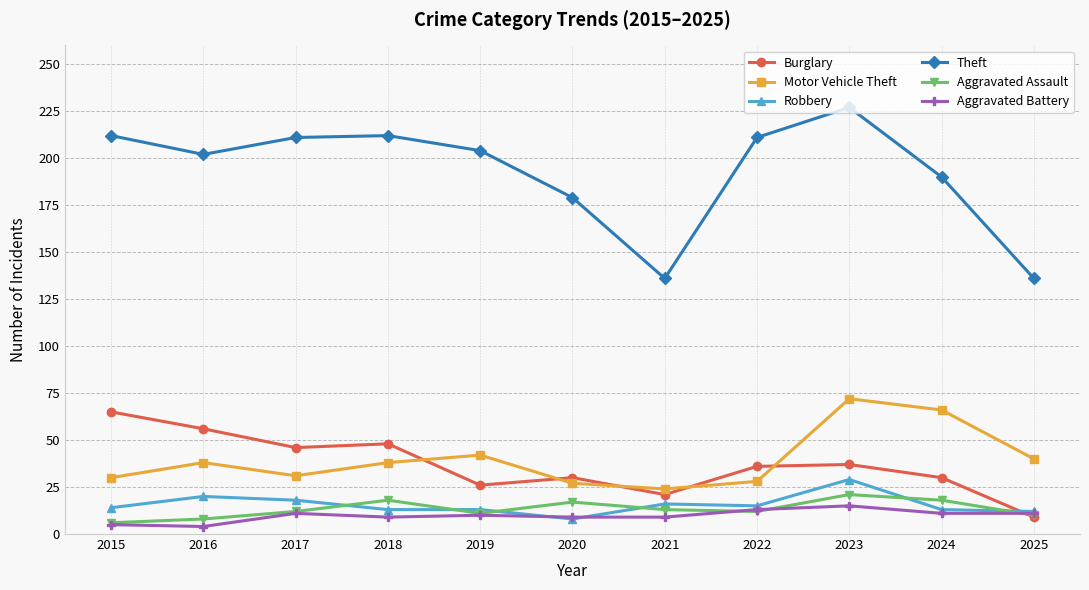

True or false: Burglary and Theft cross at least once.

False